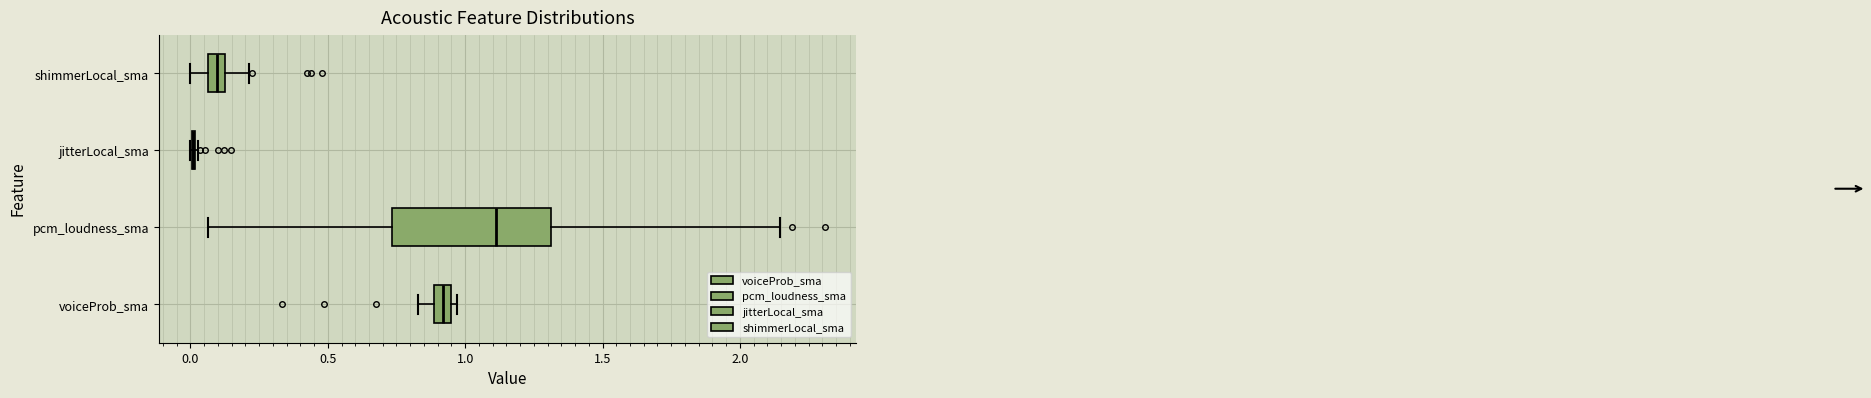

Comparing the boxes themselves (not the whiskers), which one is the widest?

pcm_loudness_sma